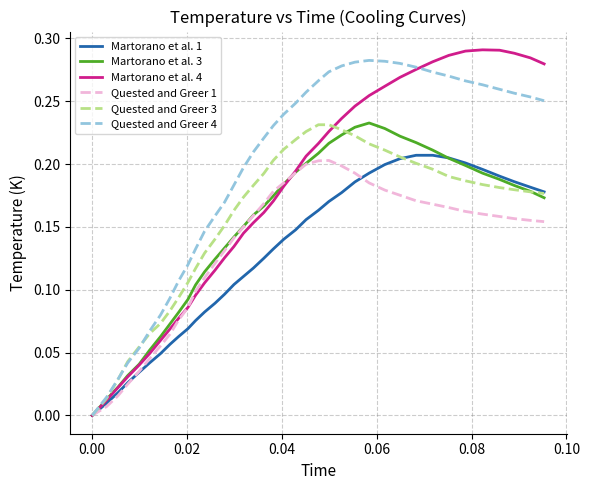

What are all the series names shown in the legend?

Martorano et al. 1, Martorano et al. 3, Martorano et al. 4, Quested and Greer 1, Quested and Greer 3, Quested and Greer 4